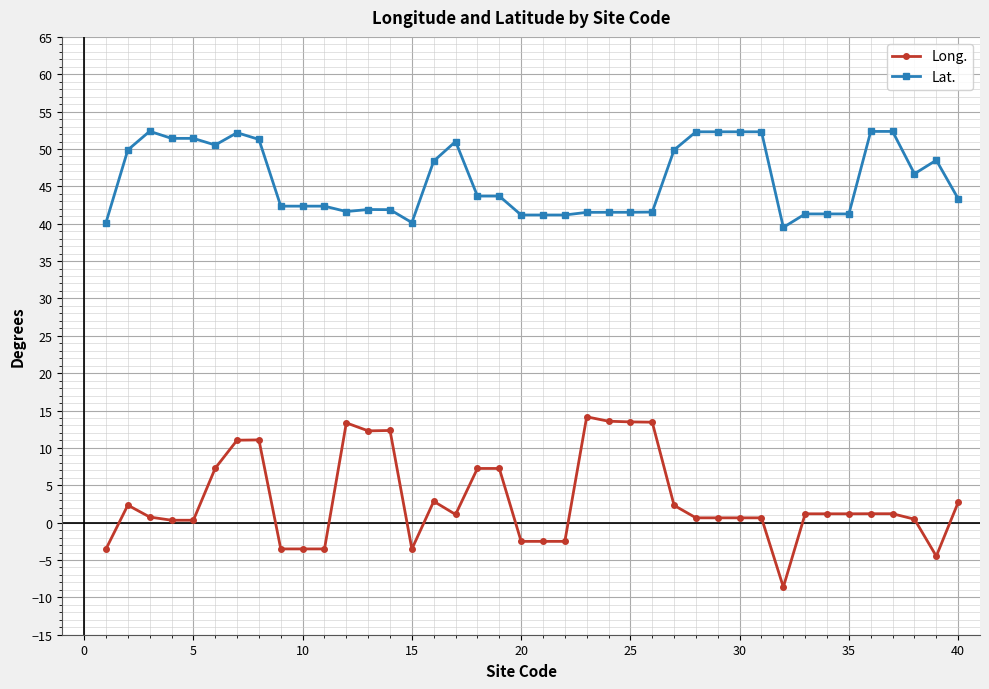

True or false: Long. and Lat. cross at least once.

False